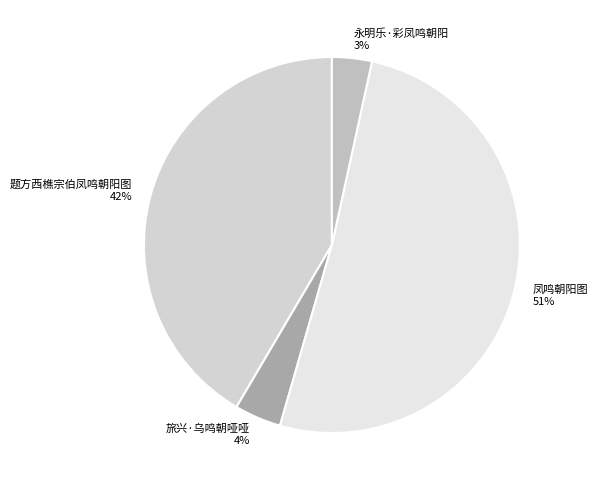

What is the ratio of the value at 题方西樵宗伯凤鸣朝阳图 to the value at 凤鸣朝阳图?

0.8